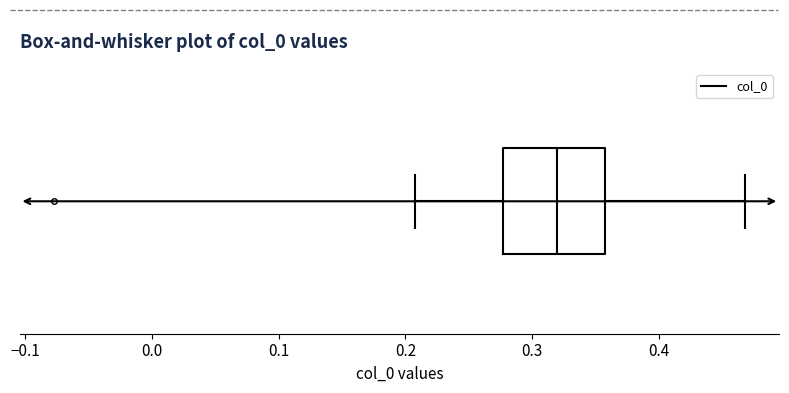

Transcribe this box plot: give where the median line is, the range the box spans, and where the two whiskers end, as read against the x-axis. The values are not printed on the chart, so give them approximately, as read against the axis.

median 0.32, box 0.28 to 0.36, whiskers 0.21 to 0.47